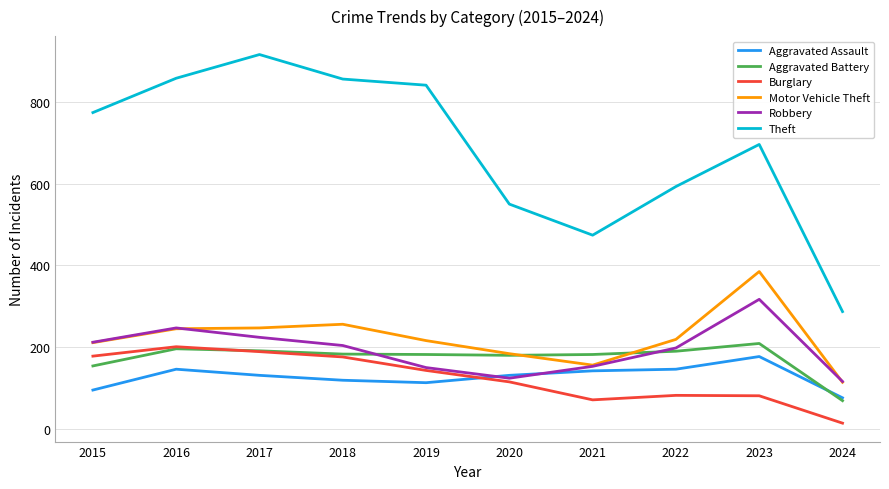

True or false: Robbery and Theft intersect in this chart.

False